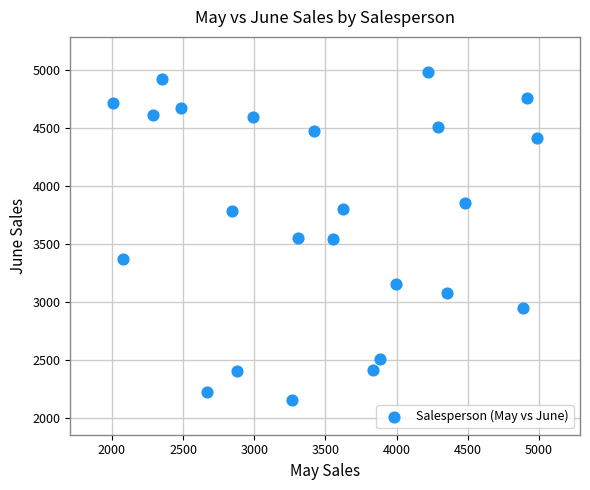

What is the range of X values (max minus min)?

2982